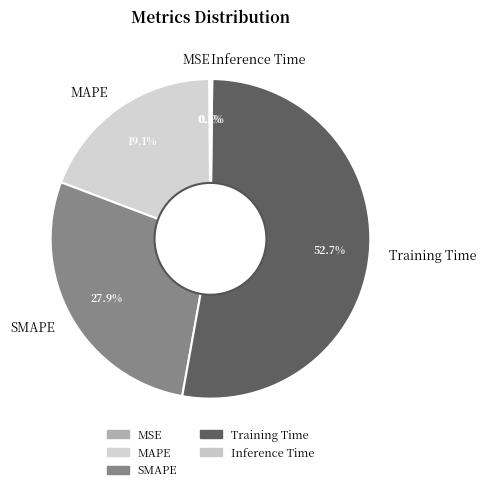

What is the ratio of the value at MAPE to the value at Training Time?

0.4